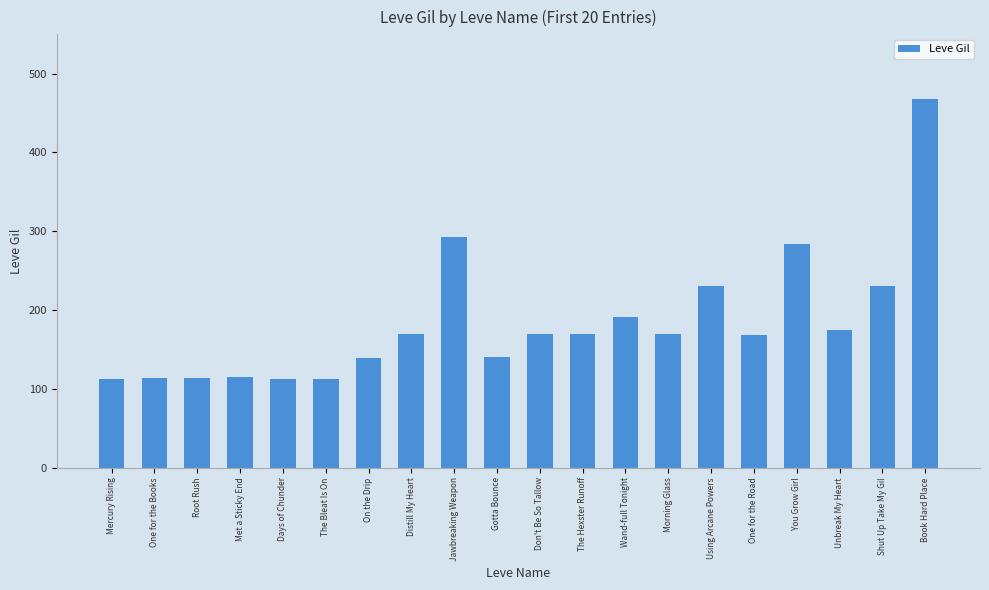

How many categories are shown in the chart?

20